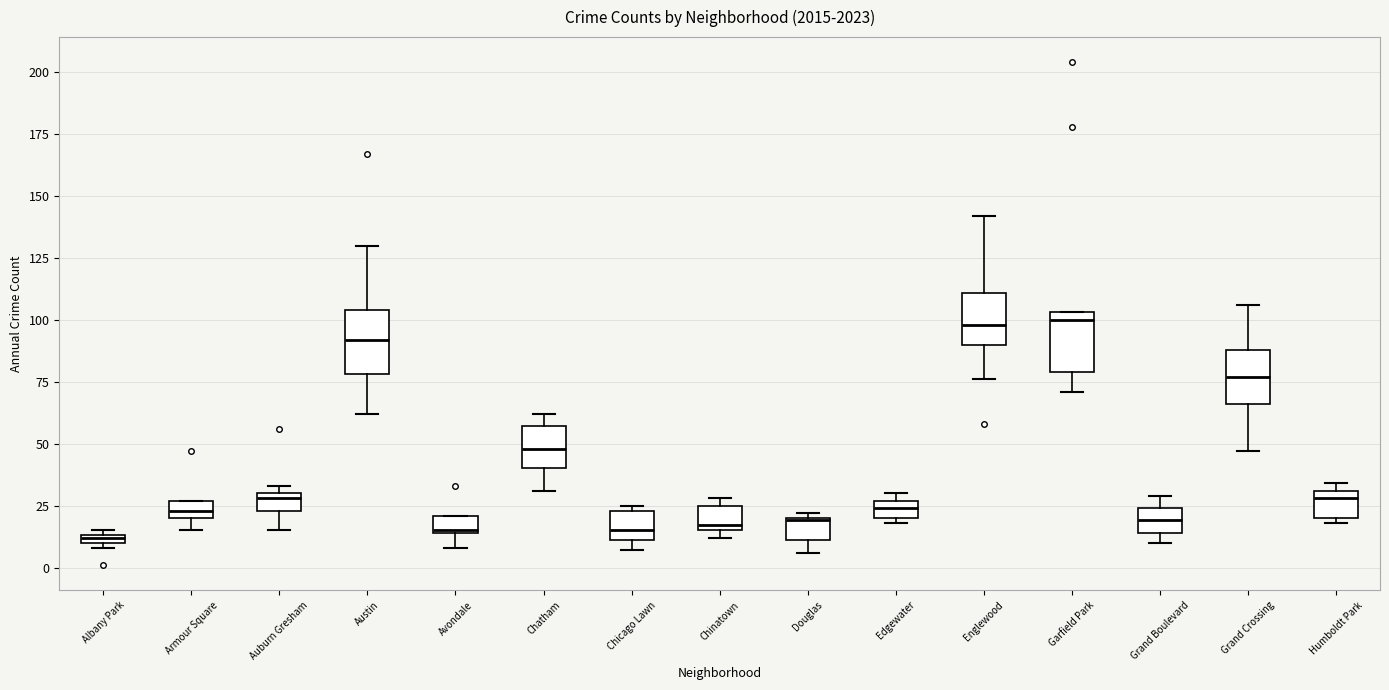

Where is the upper edge of the box for Edgewater on the y-axis? The values are not printed on the chart, so give them approximately, as read against the axis.

25